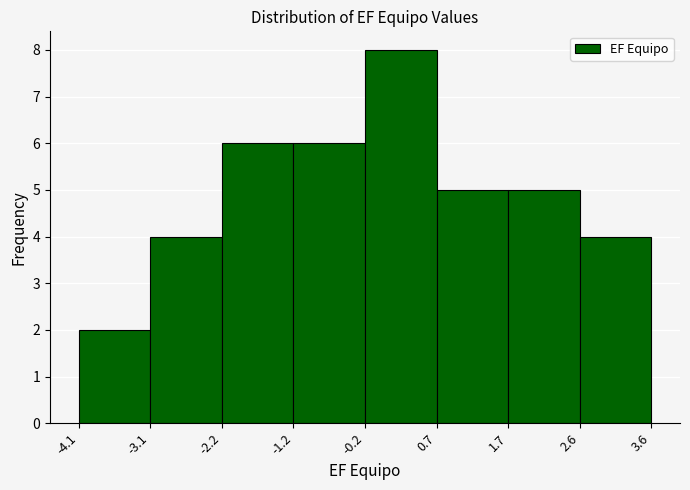

Reading left to right, transcribe this chart: for each bar, give the range it covers on the x-axis and its height. The values are not printed on the chart, so give them approximately, as read against the axis.

-4.1 to -3.1: 2
-3.1 to -2.2: 4
-2.2 to -1.2: 6
-1.2 to -0.2: 6
-0.2 to 0.7: 8
0.7 to 1.7: 5
1.7 to 2.6: 5
2.6 to 3.6: 4